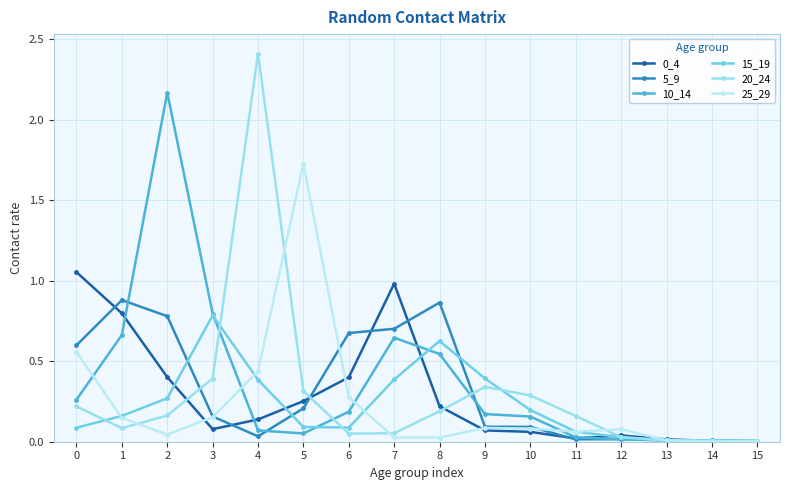

At how many categories does at least one series exceed 1?

4